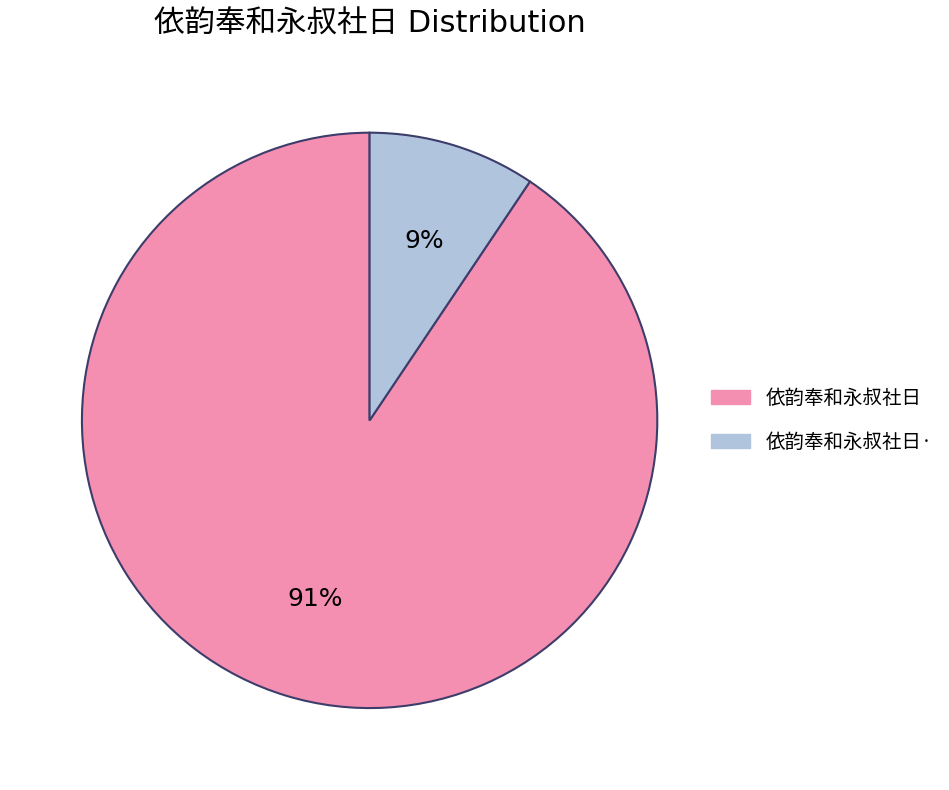

To the nearest percent, what is the average slice percentage?

50%